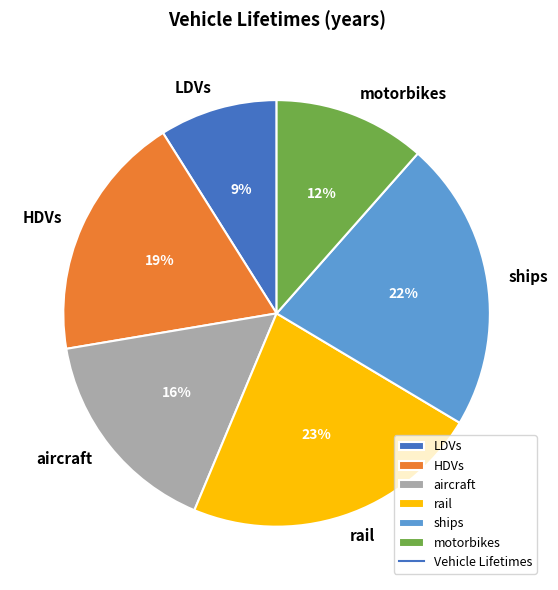

Which has a higher value, ships or LDVs?

ships